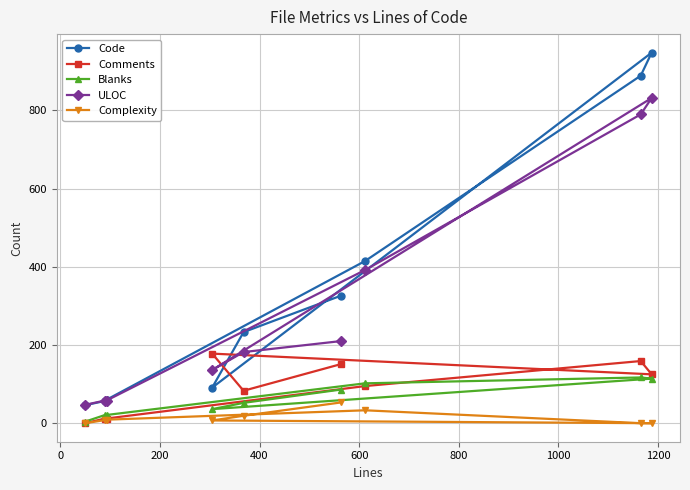

True or false: Complexity and Blanks intersect in this chart.

False